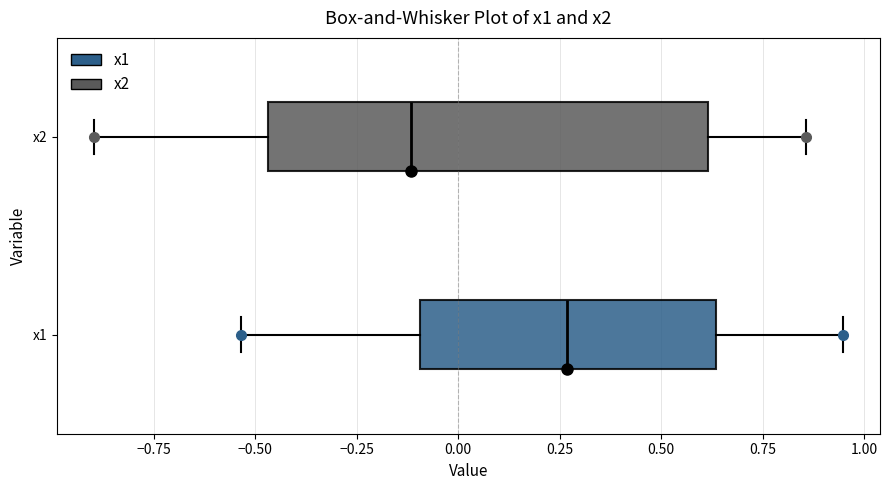

Where does the left whisker of the box for x1 end on the x-axis? The values are not printed on the chart, so give them approximately, as read against the axis.

-0.55